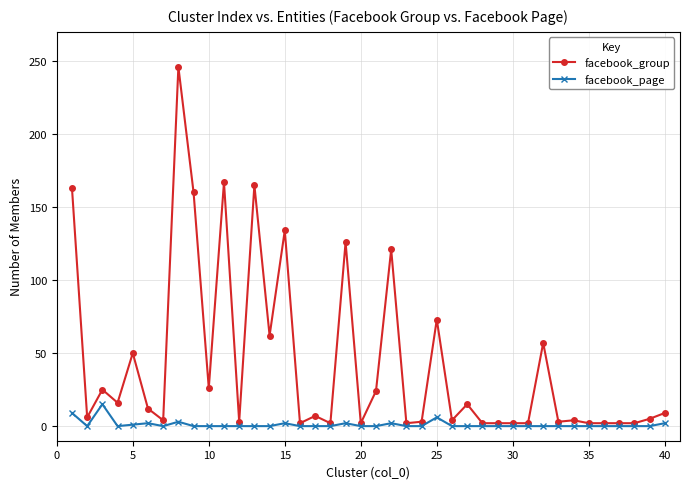

What is the highest value of the facebook_group series?

246